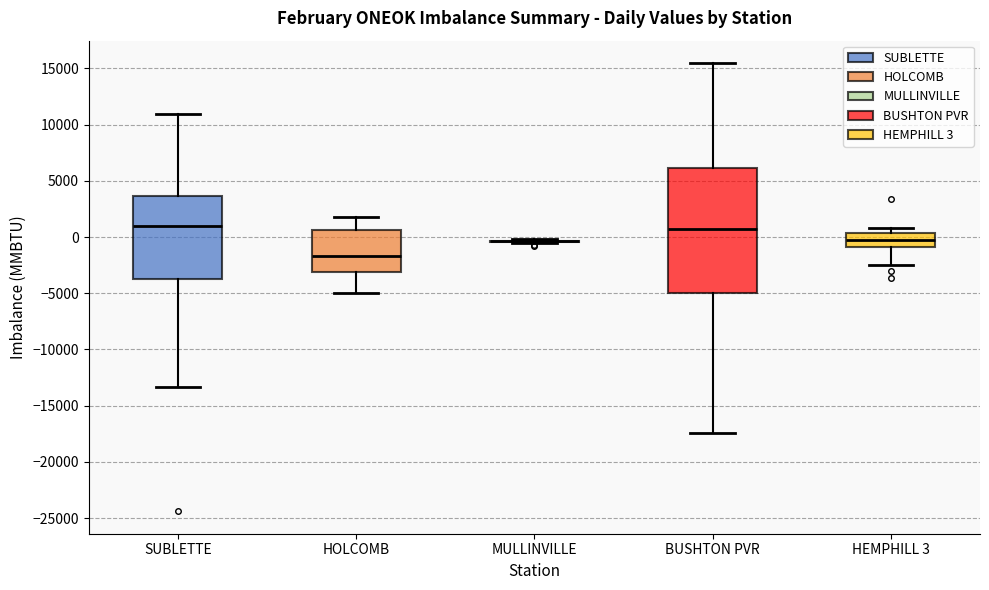

Where is the lower edge of the box for HEMPHILL 3 on the y-axis? The values are not printed on the chart, so give them approximately, as read against the axis.

-1000